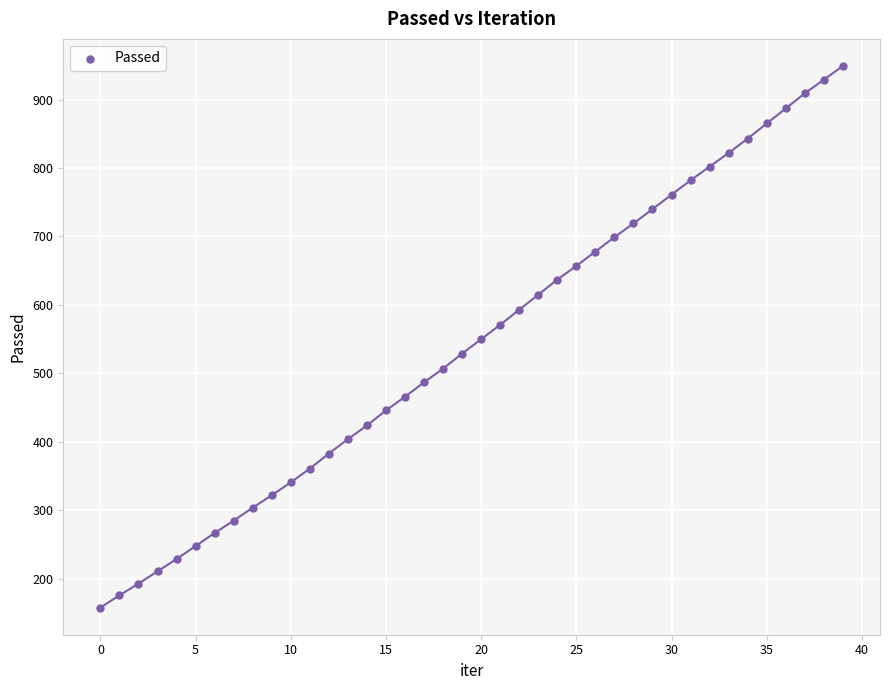

What is the range of Y values (max minus min)?

791